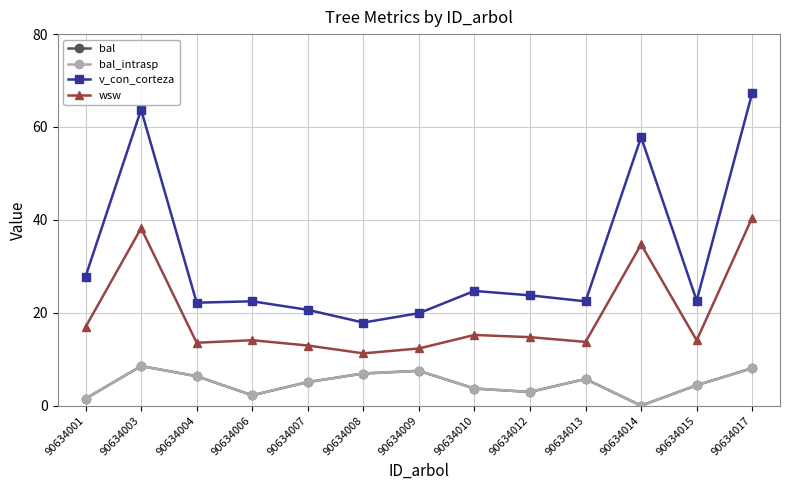

Reading right to left, transcribe all the data shown in this chart.

bal: 90634017=8.1	90634015=4.4	90634014=0.0	90634013=5.7	90634012=3.0	90634010=3.7	90634009=7.5	90634008=6.9	90634007=5.1	90634006=2.2	90634004=6.3	90634003=8.5	90634001=1.5
bal_intrasp: 90634017=8.1	90634015=4.4	90634014=0.0	90634013=5.7	90634012=3.0	90634010=3.7	90634009=7.5	90634008=6.9	90634007=5.1	90634006=2.2	90634004=6.3	90634003=8.5	90634001=1.5
v_con_corteza: 90634017=67.3	90634015=22.6	90634014=57.8	90634013=22.5	90634012=23.8	90634010=24.7	90634009=19.9	90634008=17.9	90634007=20.6	90634006=22.5	90634004=22.2	90634003=63.7	90634001=27.8
wsw: 90634017=40.5	90634015=14.1	90634014=34.7	90634013=13.7	90634012=14.8	90634010=15.2	90634009=12.3	90634008=11.3	90634007=12.9	90634006=14.1	90634004=13.5	90634003=38.2	90634001=16.9